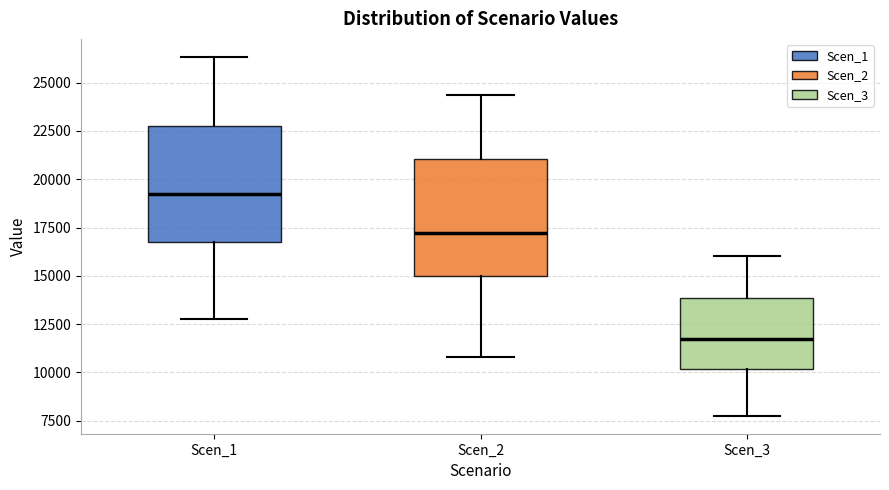

Where does the upper whisker of the box for Scen_3 end on the y-axis? The values are not printed on the chart, so give them approximately, as read against the axis.

16000